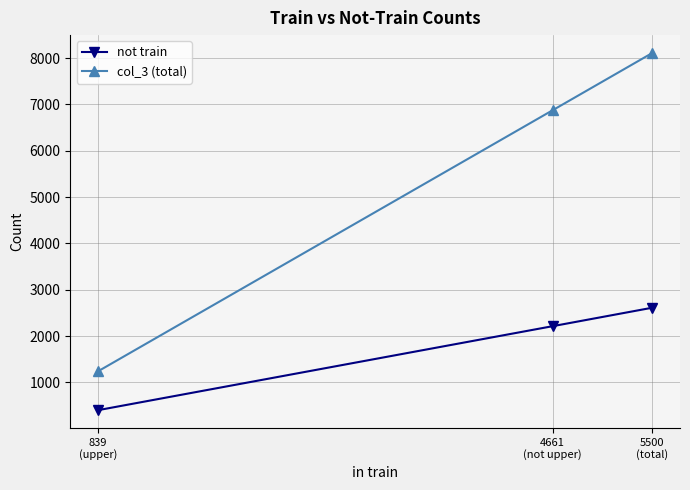

Which series has the largest range (max minus min)?

col_3 (total)